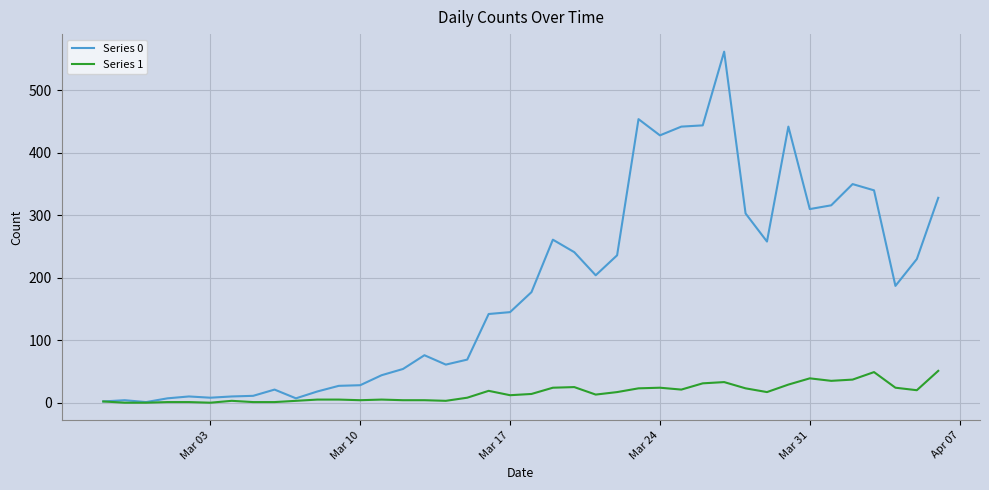

Which series has the widest spread of values?

Series 0